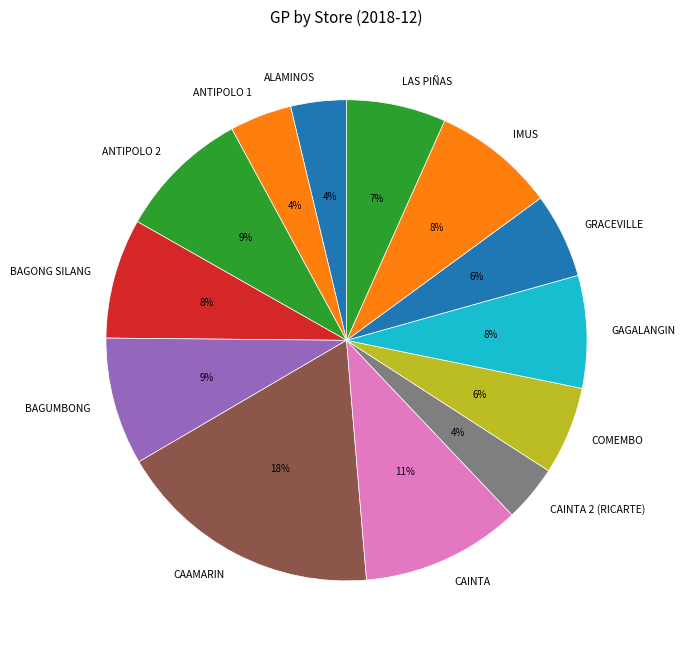

Is the sum of IMUS and ANTIPOLO 2 greater than half?

No